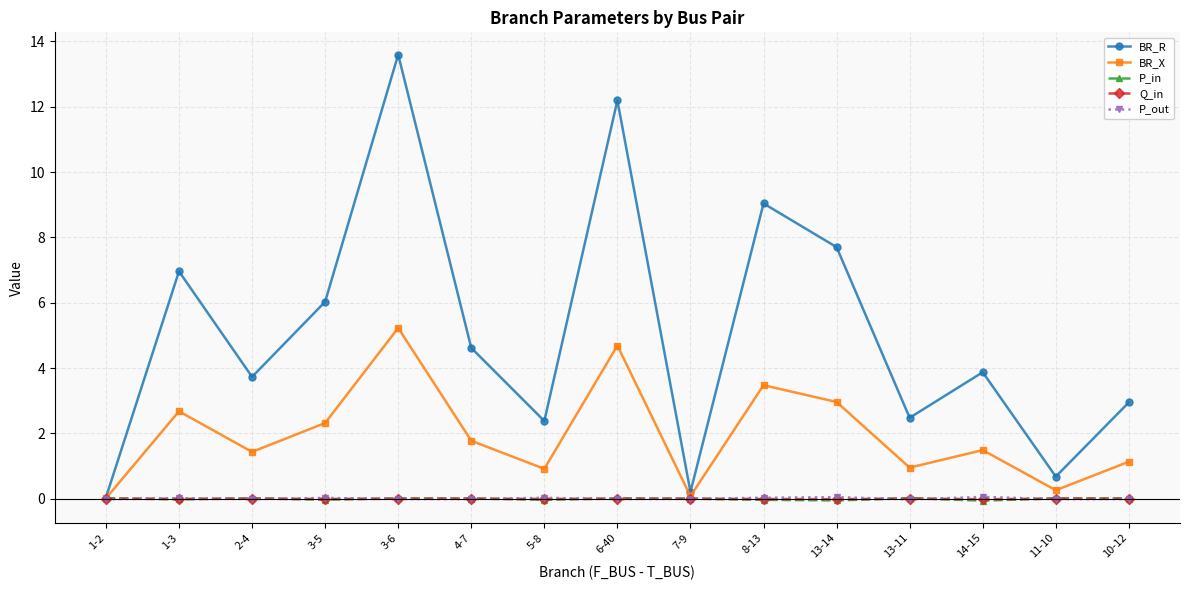

What is the label of the 2nd point from the left?

1-3